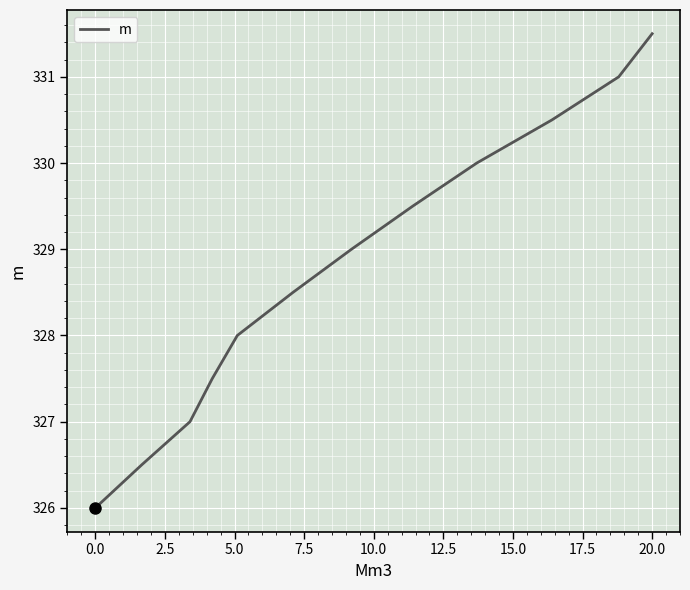

What is the greatest value displayed?

331.5